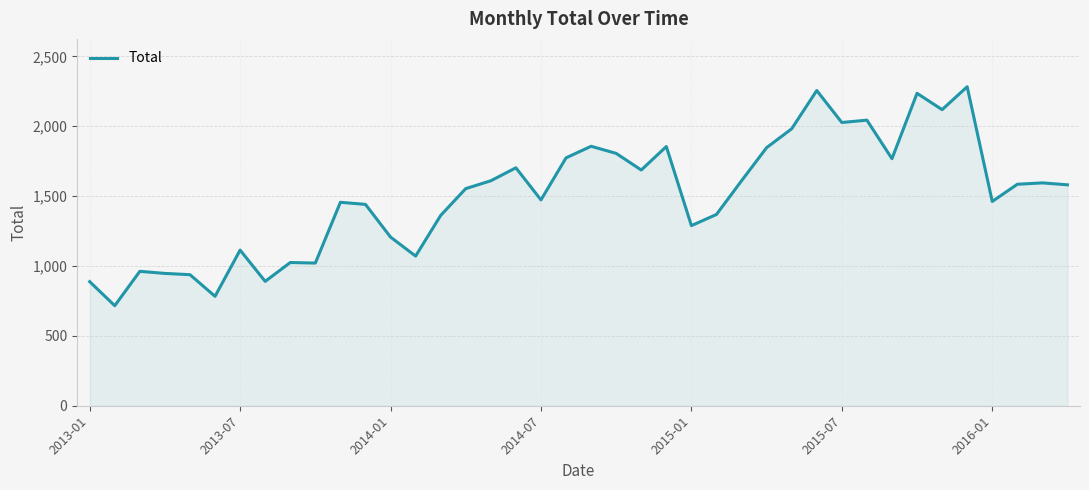

What is the greatest value displayed?

2283